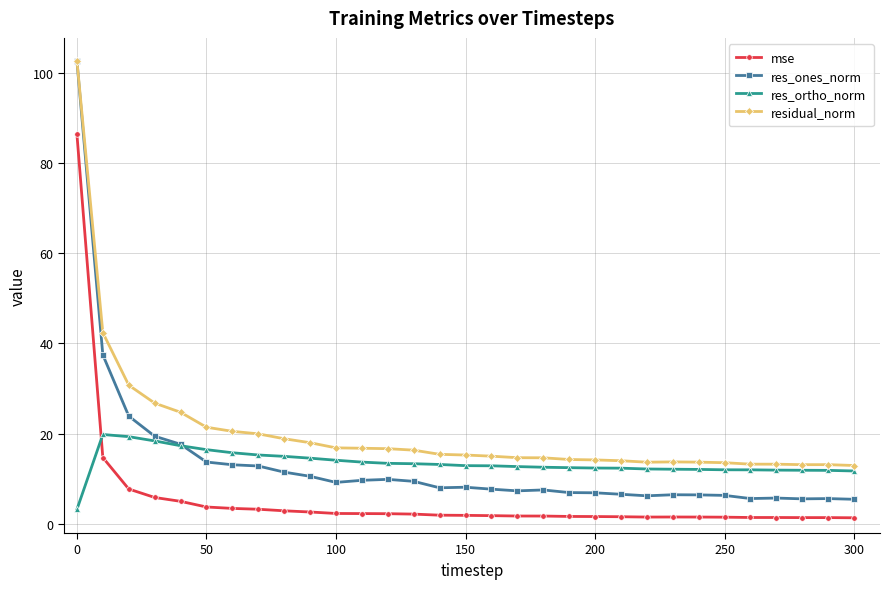

What is the minimum value for residual_norm?

13.0